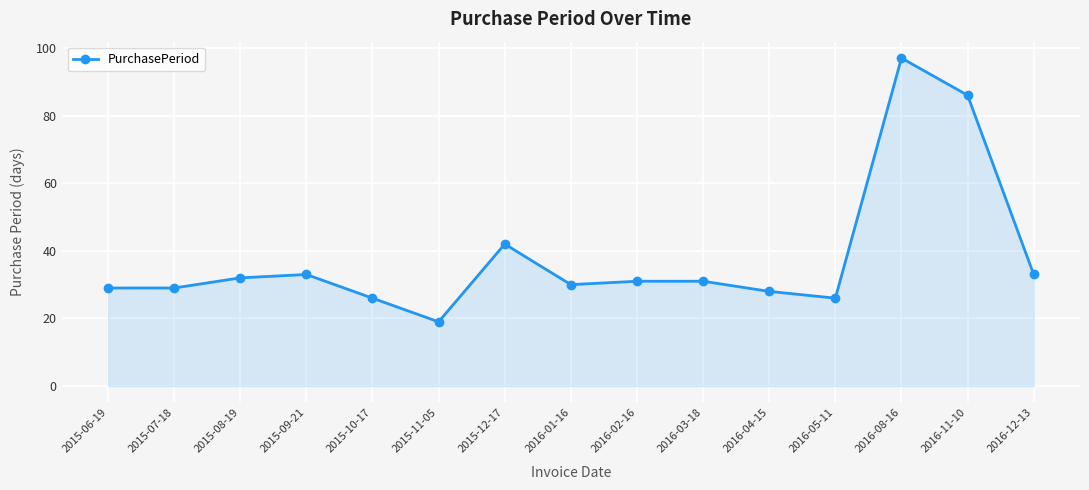

What is the value of the 14th point from the left?

86